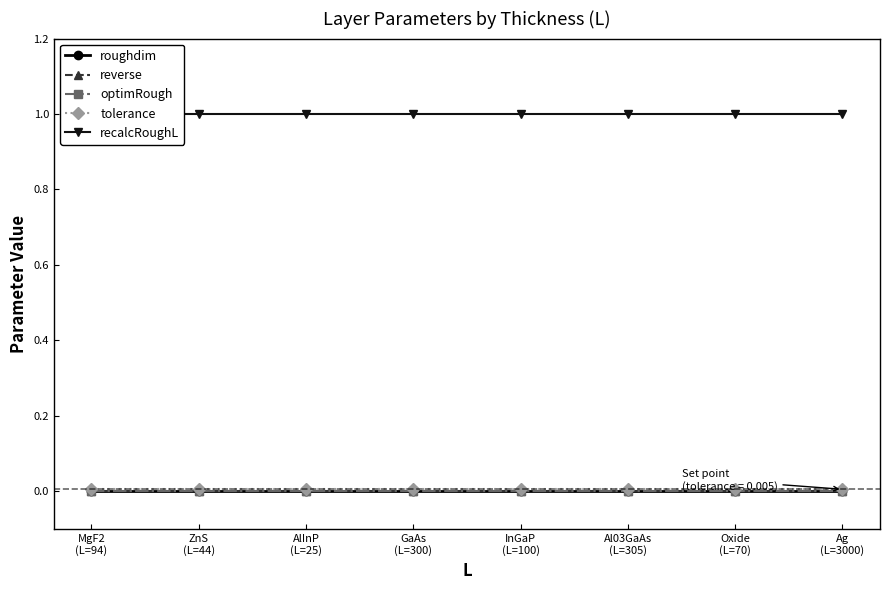

True or false: roughdim has a value of 0.0 at Al03GaAs
(L=305).

True